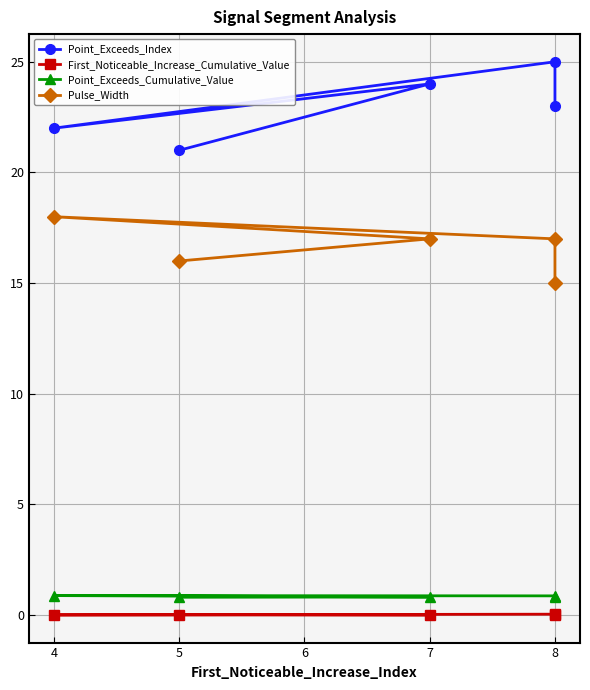

The Point_Exceeds_Index series shows 12.6 at 8. True or false?

False